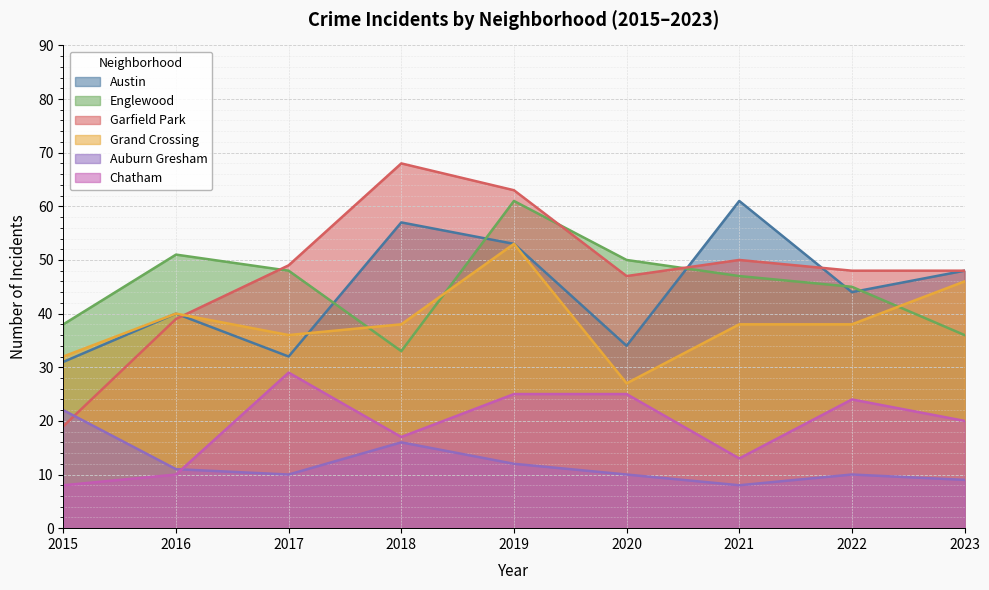

The value of Chatham at 2020 is 25. True or false?

True